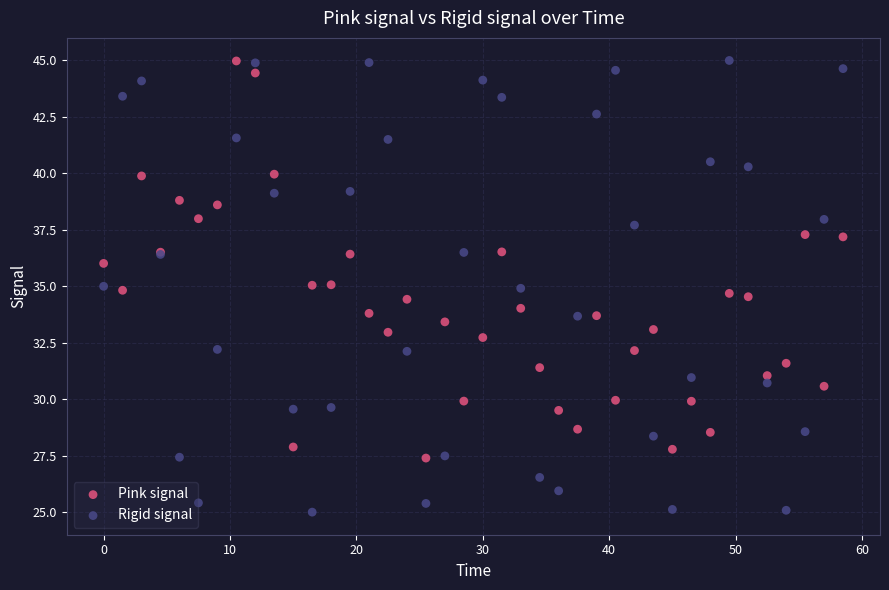

Which series has the widest spread of Y values?

Rigid signal